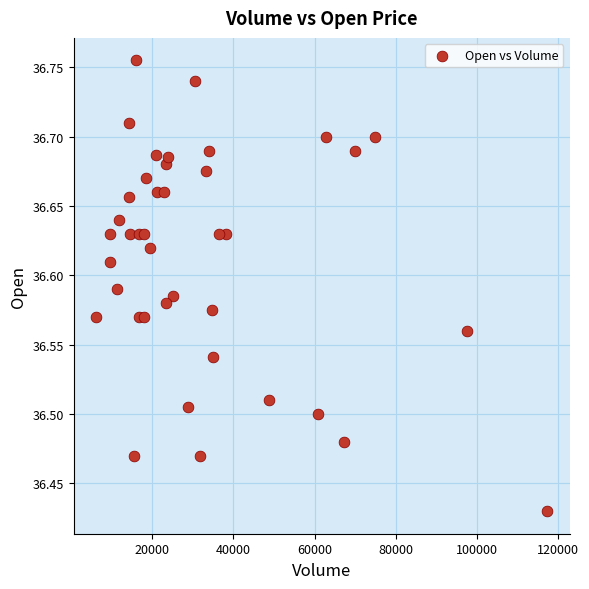

What is the range of X values (max minus min)?

110961.0